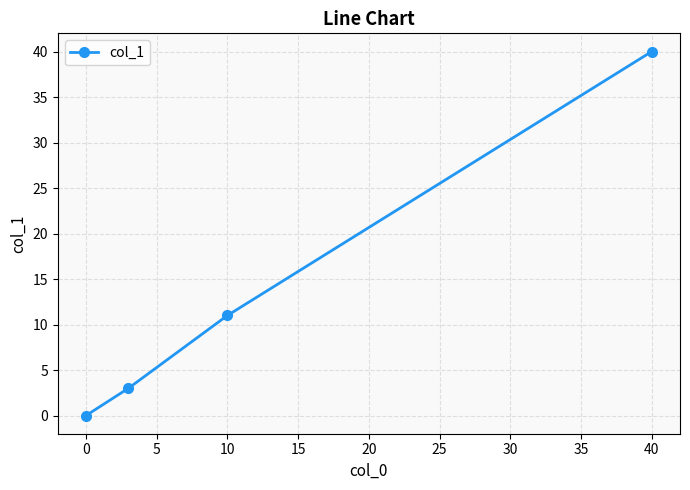

True or false: the data has more than 2 interior local peaks.

False